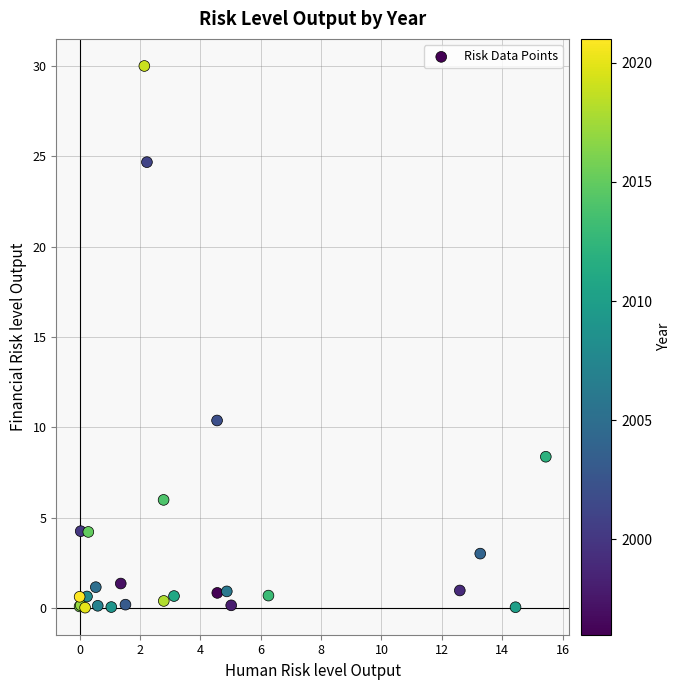

What Y value in the scatter plot is closest to 15?

10.4